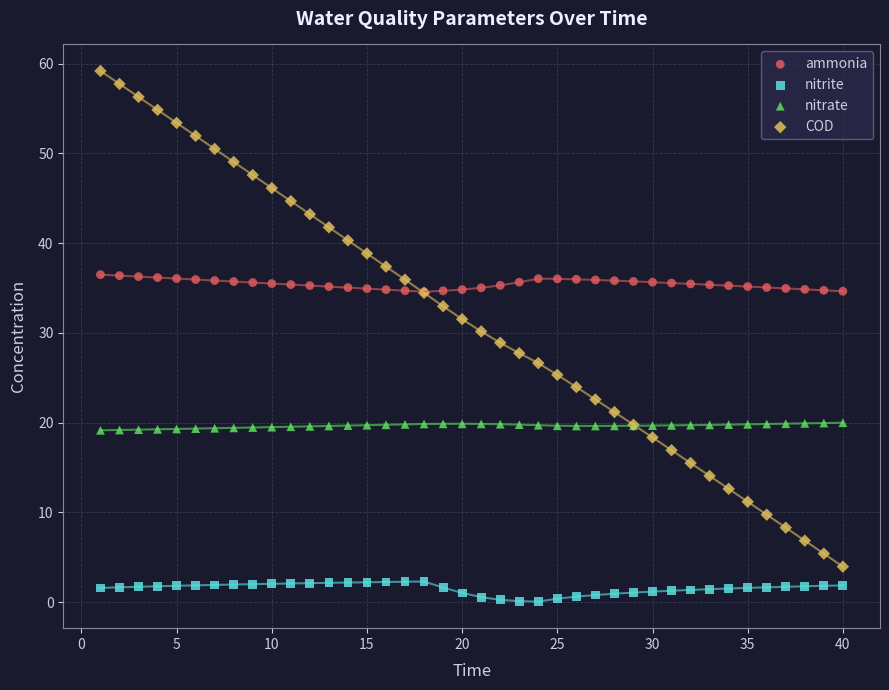

Which series contains the lowest Y value?

nitrite